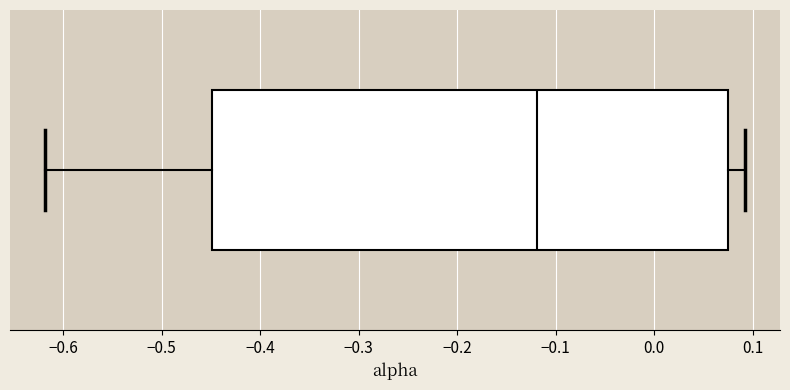

Transcribe this box plot: give where the median line is, the range the box spans, and where the two whiskers end, as read against the x-axis. The values are not printed on the chart, so give them approximately, as read against the axis.

median -0.12, box -0.45 to 0.08, whiskers -0.62 to 0.09